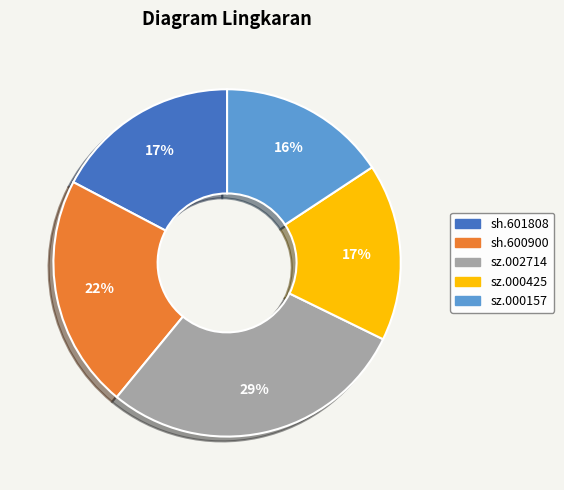

Between sz.000425 and sz.000157, which is larger?

sz.000425